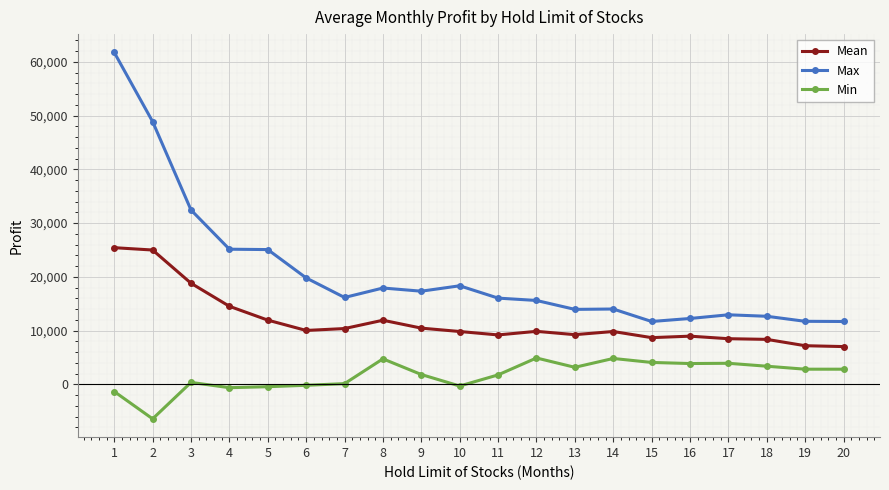

Rank the series by their average value, from highest to lowest.

Max, Mean, Min